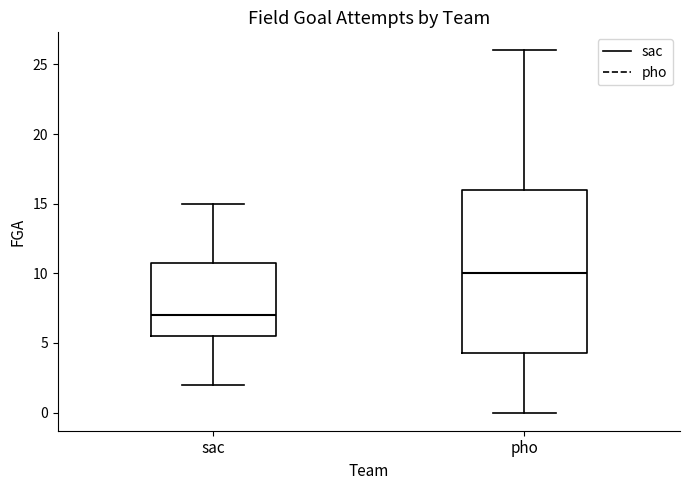

Where is the upper edge of the box for pho on the y-axis? The values are not printed on the chart, so give them approximately, as read against the axis.

16.0